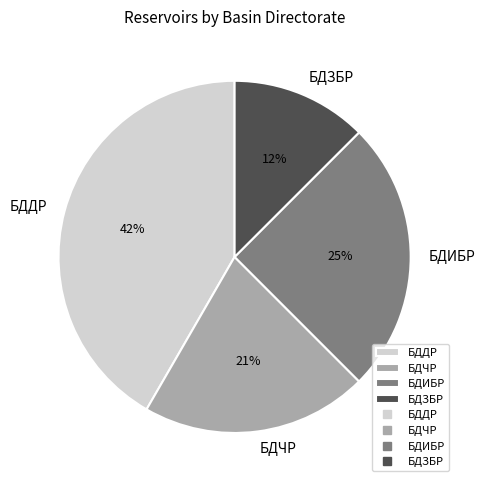

Which slice is the smallest?

БДЗБР